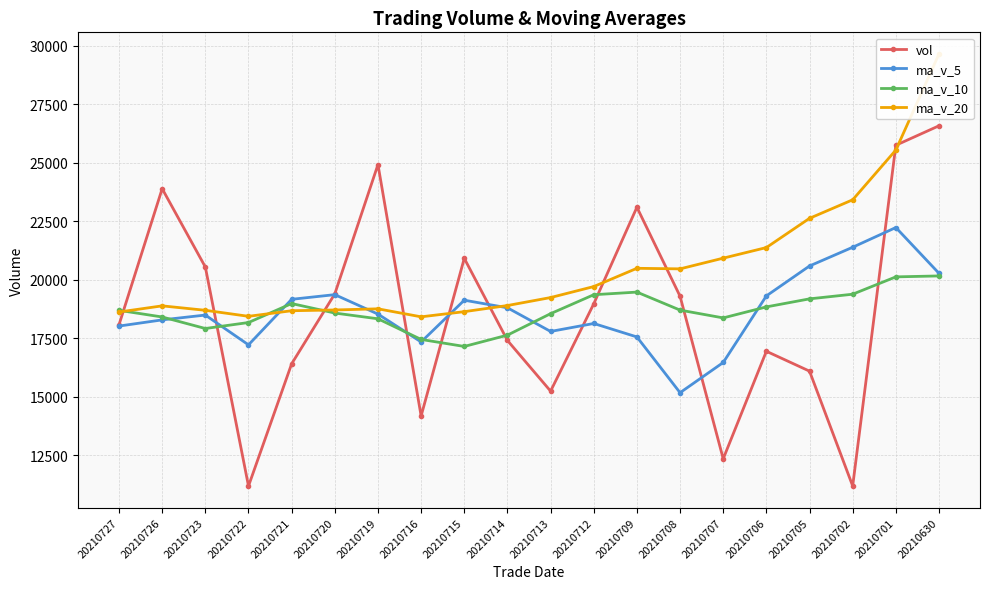

Rank the series at 20210726 from highest to lowest value.

vol, ma_v_20, ma_v_10, ma_v_5